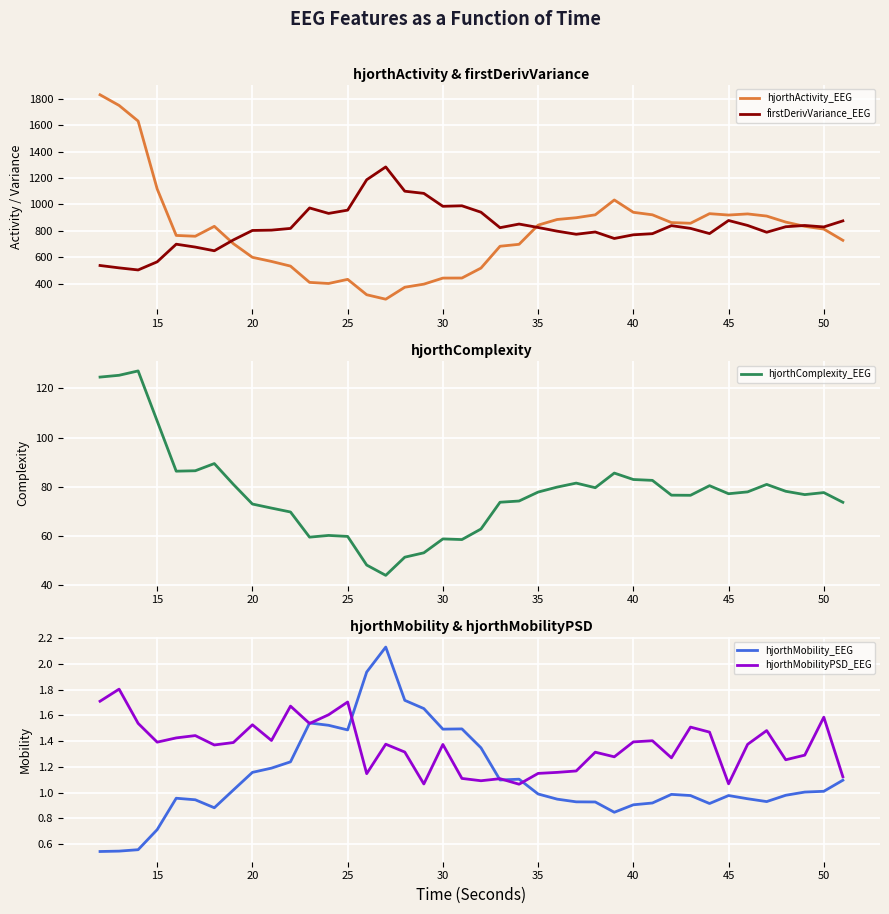

True or false: hjorthMobilityPSD_EEG has a value of 0.4 at 30.

False